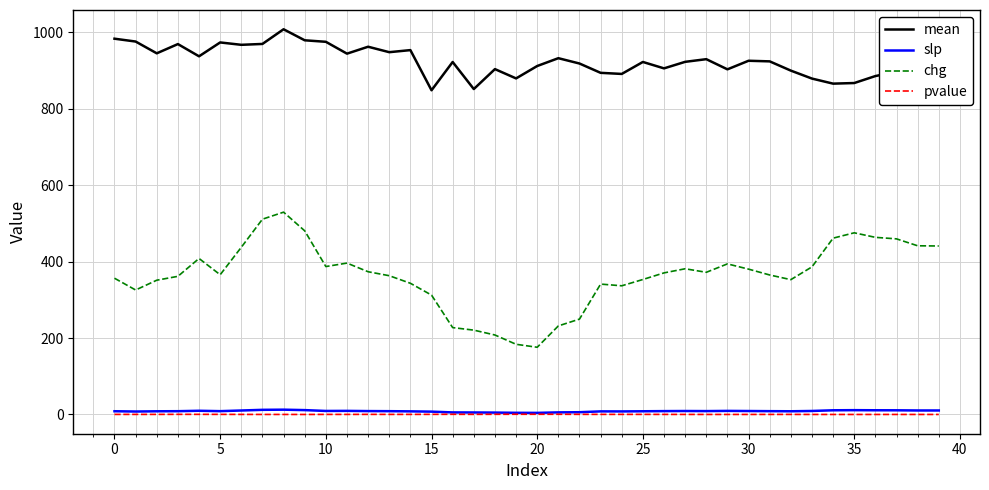

True or false: chg and pvalue cross at least once.

False